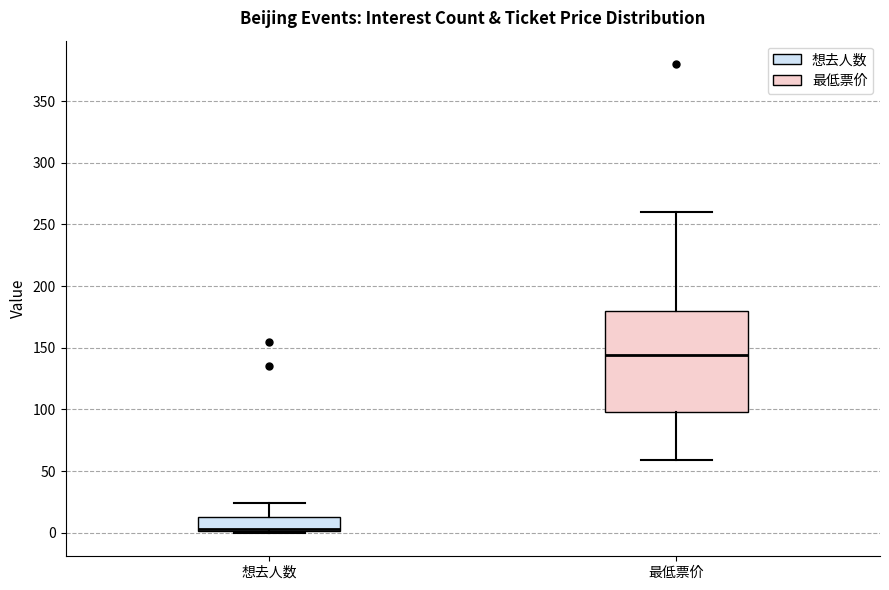

Which box has the lowest median line?

想去人数